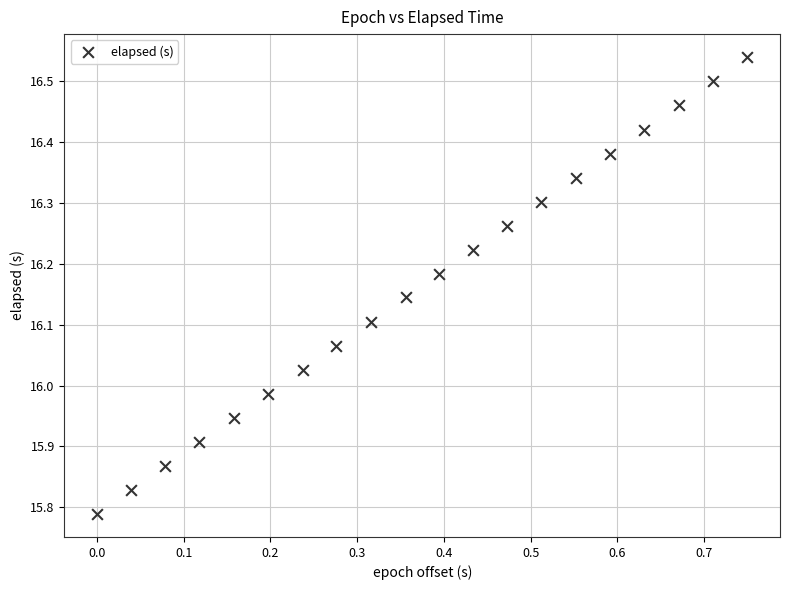

What is the range of X values (max minus min)?

0.8